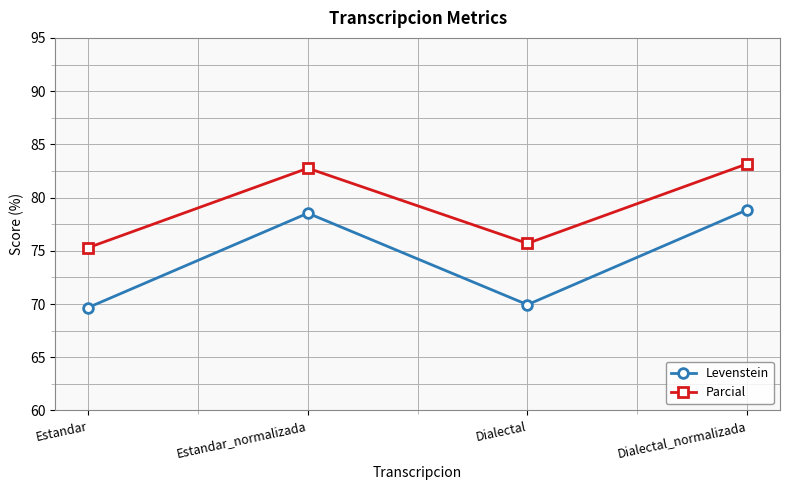

At which category is the sum across all series the highest?

Dialectal_normalizada